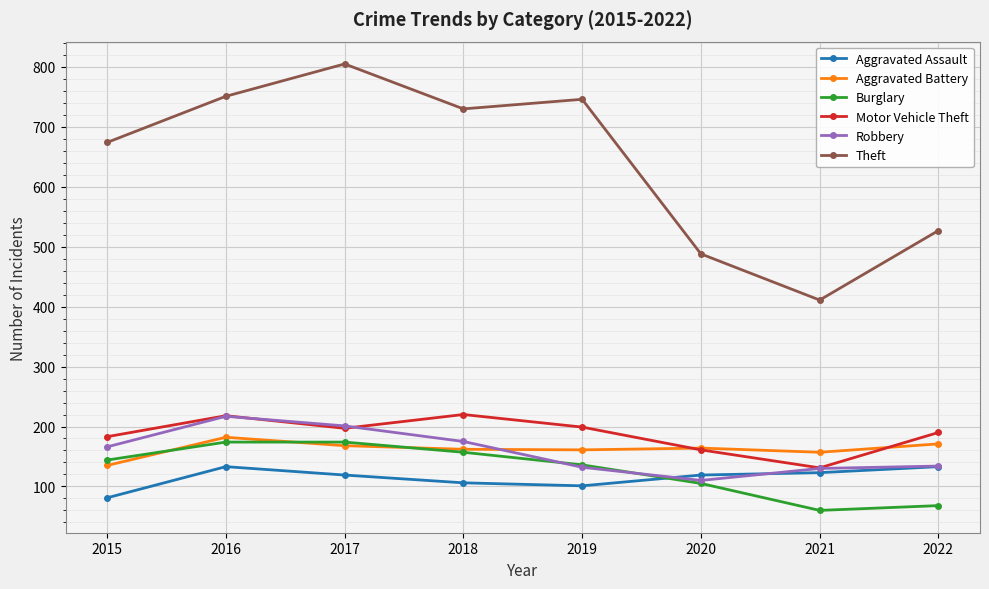

True or false: Theft has more than 2 points higher than both neighbors.

False